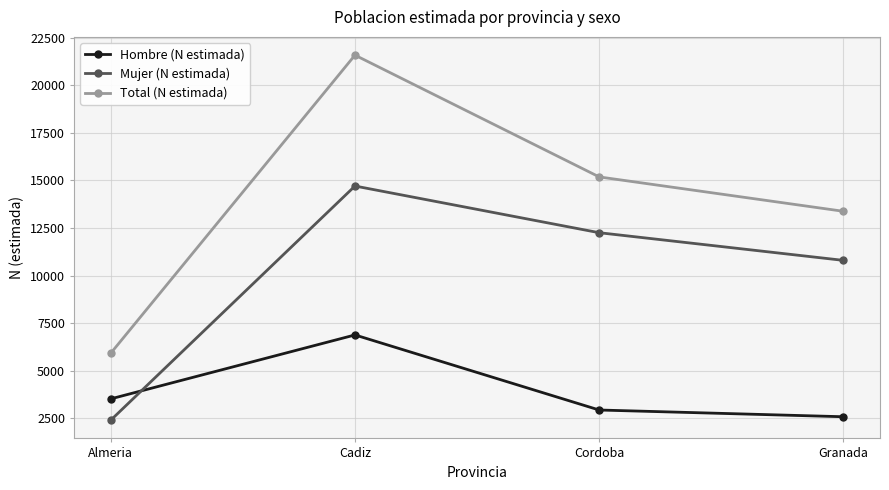

Is the value of Hombre (N estimada) at Cordoba greater than the value of Total (N estimada) at Almeria?

No